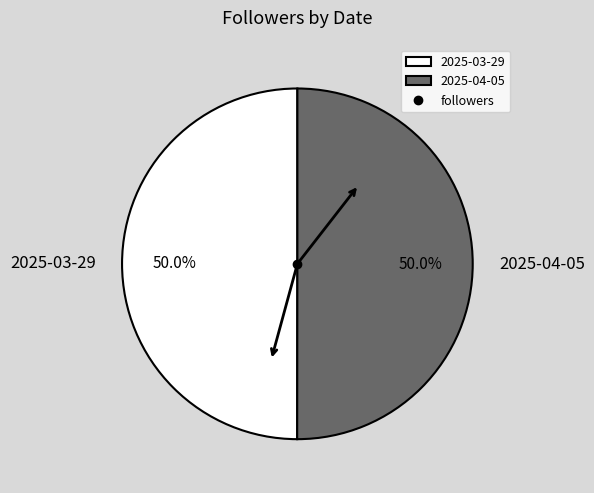

What percentage do 2025-03-29 and 2025-04-05 together represent?

100.0%